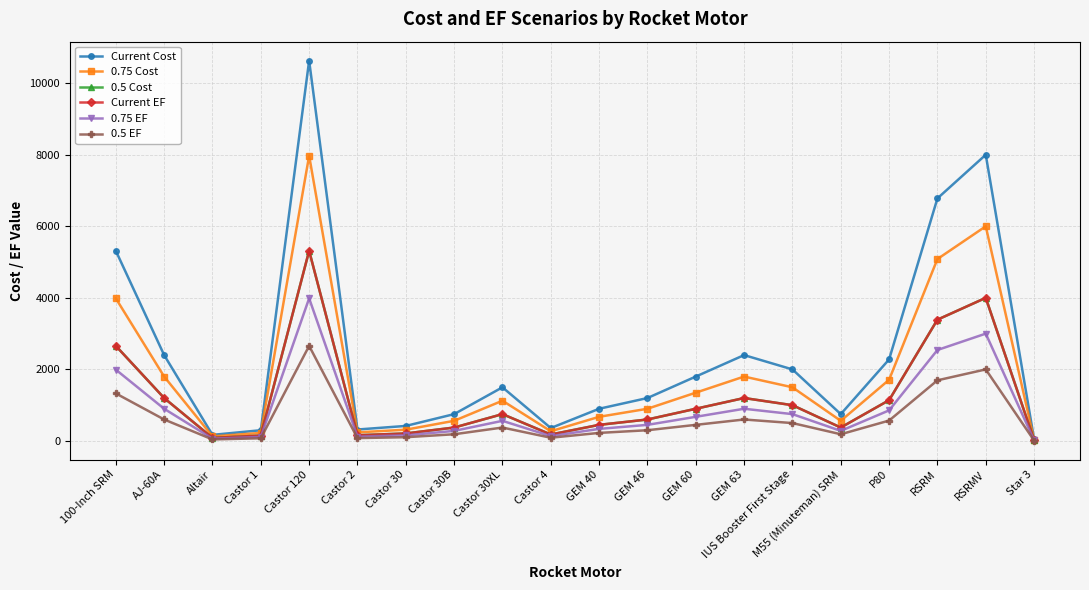

What are all the series names shown in the legend?

Current Cost, 0.75 Cost, 0.5 Cost, Current EF, 0.75 EF, 0.5 EF